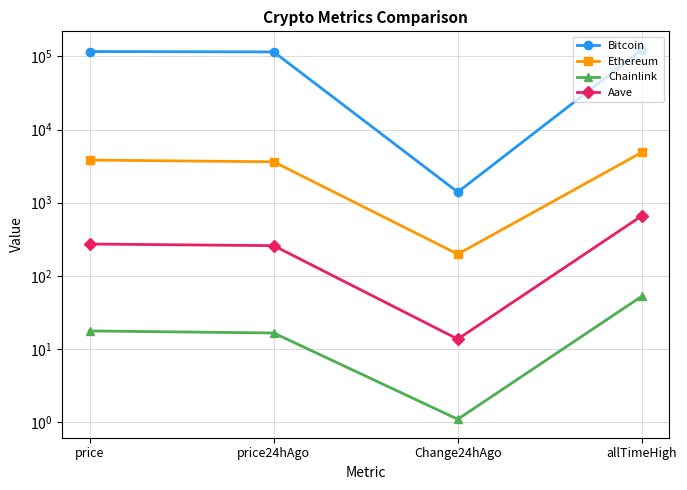

The Ethereum series shows 3823.6 at price. True or false?

True